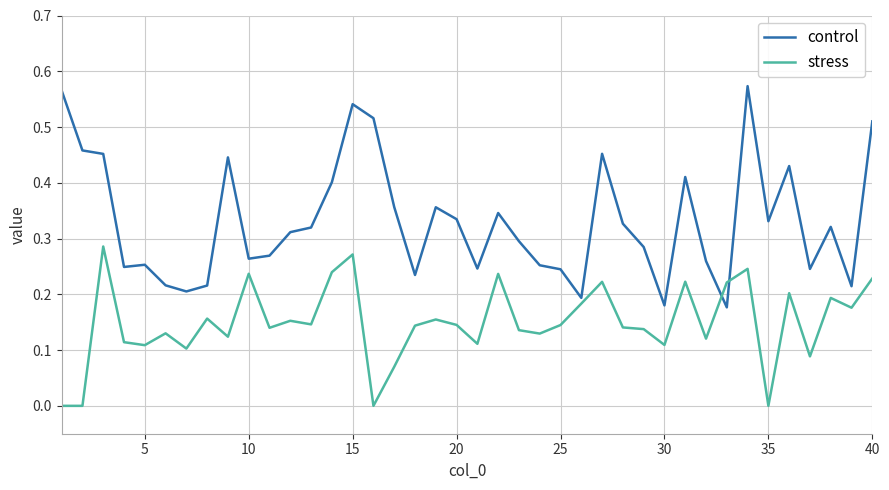

True or false: control and stress cross at least once.

True